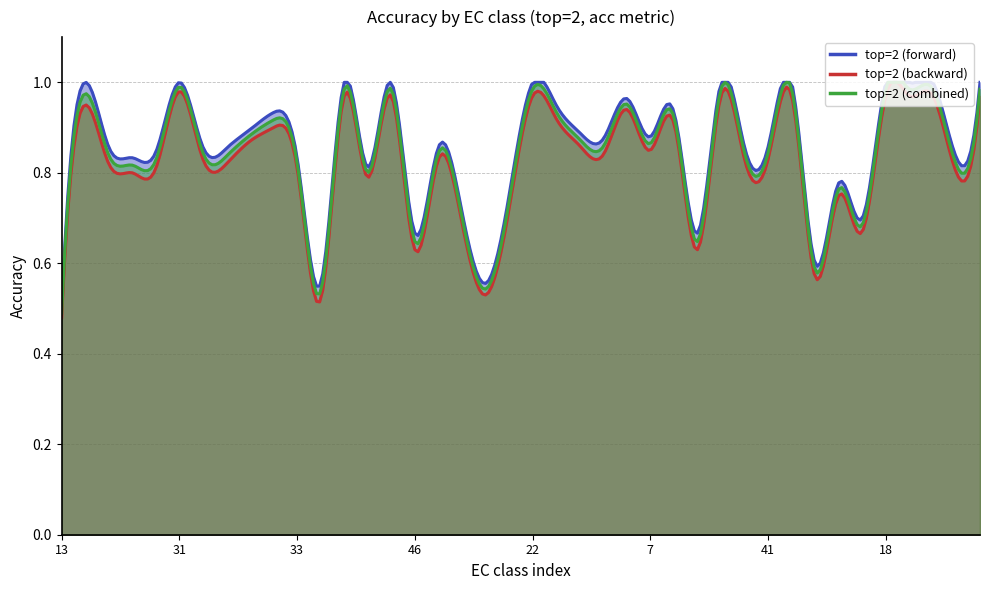

True or false: top=2 (backward) has more than 2 interior local peaks.

True